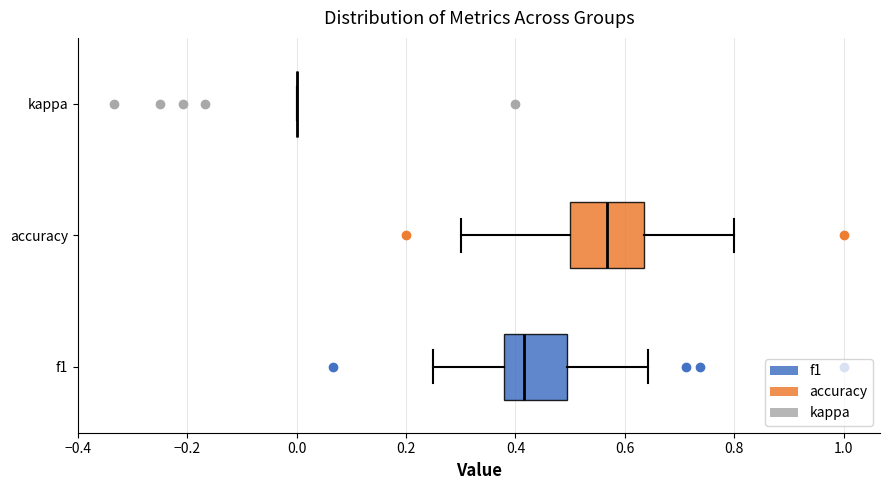

Comparing the boxes themselves (not the whiskers), which one is the widest?

accuracy